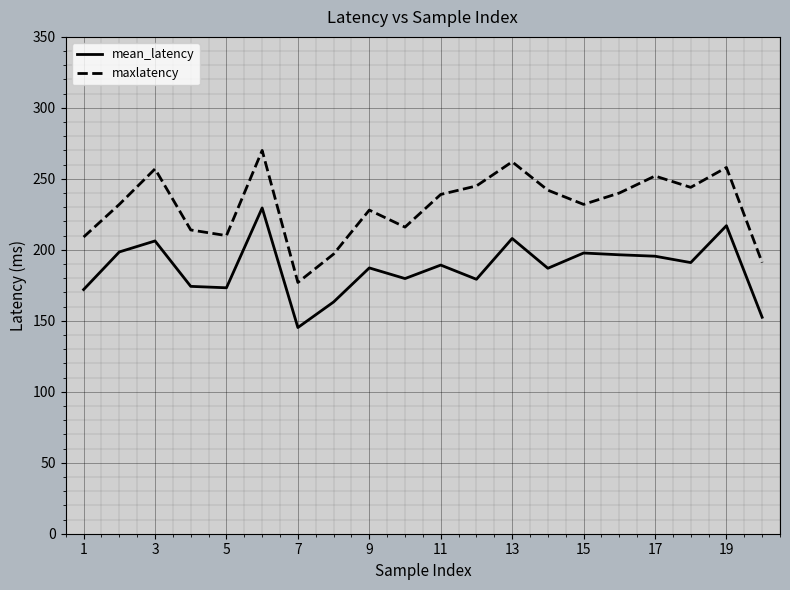

Which series has the largest total across all categories?

maxlatency